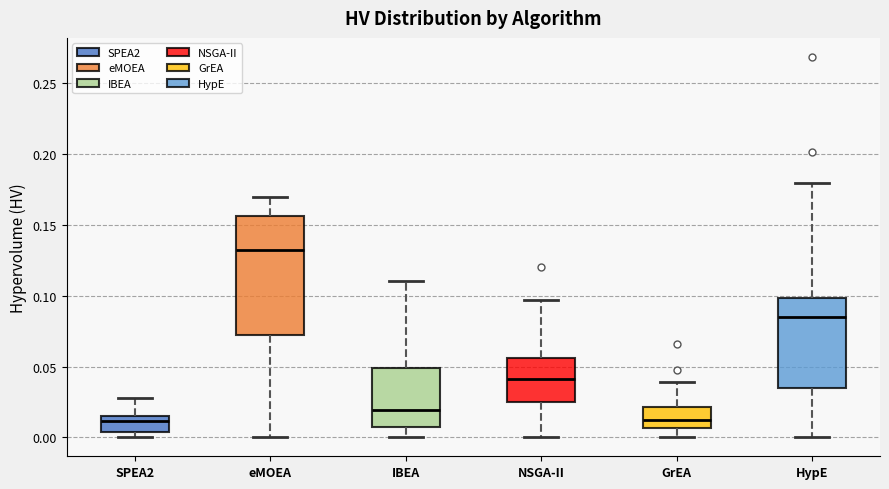

Reading left to right, read every box against the y-axis: the position of its median line, the range the box covers, and the ends of its whiskers. The values are not printed on the chart, so give them approximately, as read against the axis.

SPEA2: median 0.010, box 0.005 to 0.015, whiskers 0.000 to 0.030
eMOEA: median 0.130, box 0.070 to 0.155, whiskers 0.000 to 0.170
IBEA: median 0.020, box 0.005 to 0.050, whiskers 0.000 to 0.110
NSGA-II: median 0.040, box 0.025 to 0.055, whiskers 0.000 to 0.095
GrEA: median 0.015, box 0.005 to 0.020, whiskers 0.000 to 0.040
HypE: median 0.085, box 0.035 to 0.100, whiskers 0.000 to 0.180